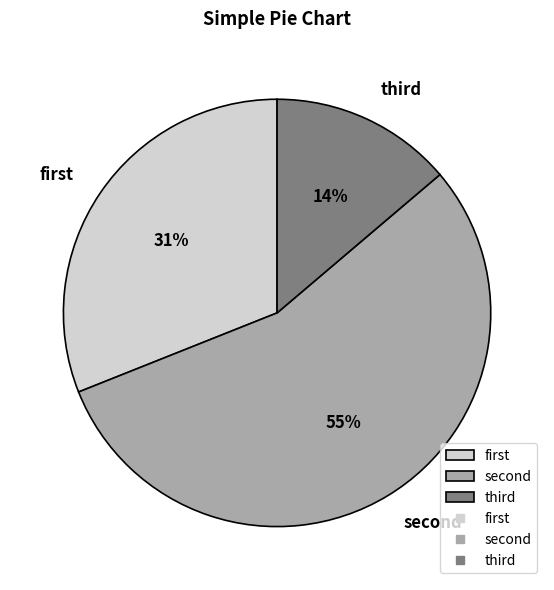

Count the number of slices in the pie.

3